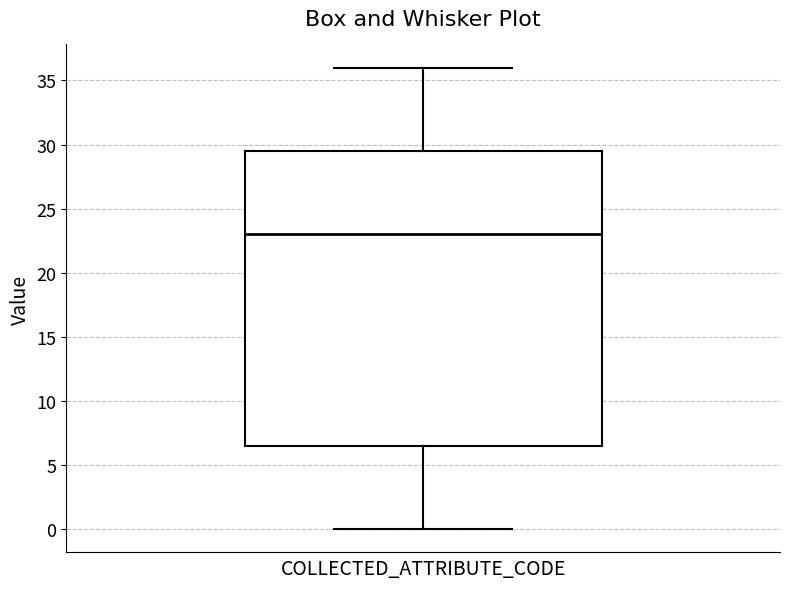

Read this box plot against the y-axis: the position of the median line, the range covered by the box, and the ends of both whiskers. The values are not printed on the chart, so give them approximately, as read against the axis.

median 23.0, box 6.5 to 29.5, whiskers 0.0 to 36.0